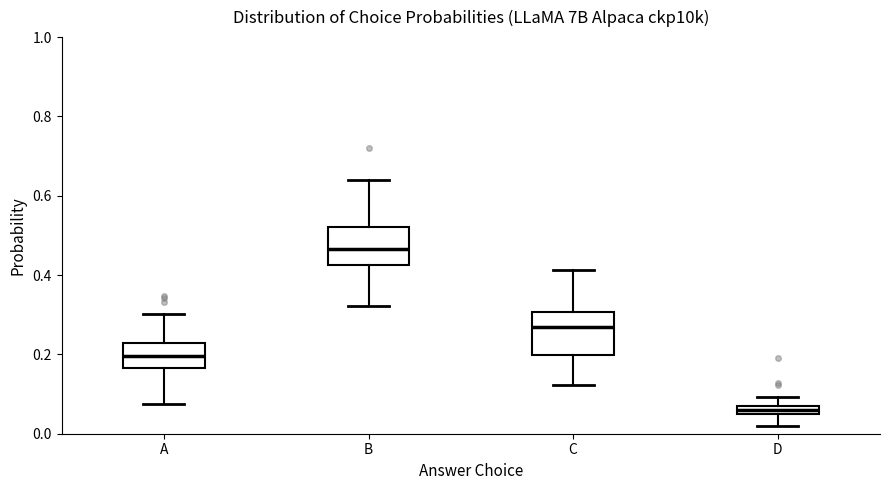

Where does the median line of the box for C sit on the y-axis? The values are not printed on the chart, so give them approximately, as read against the axis.

0.26